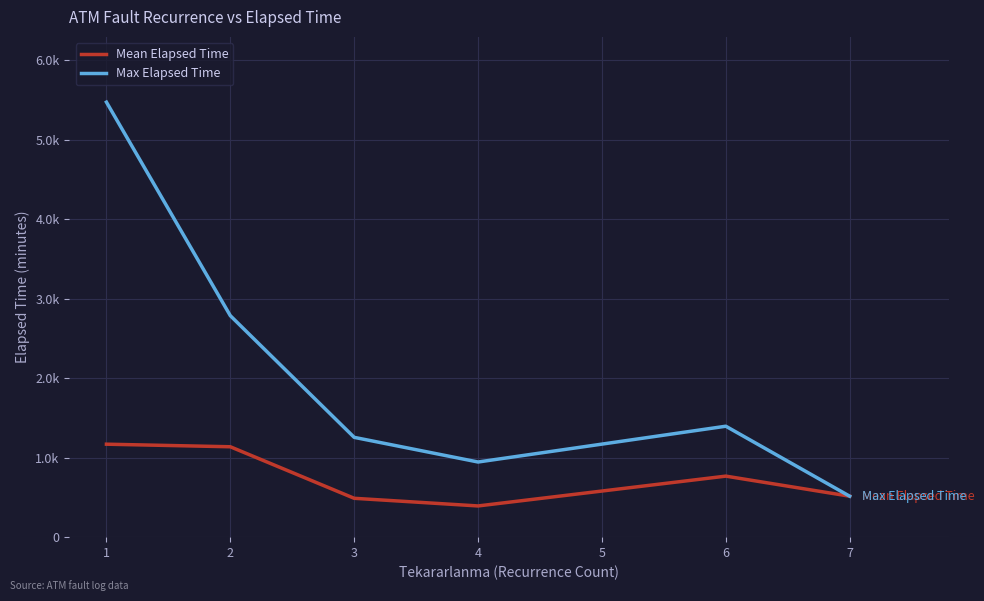

Does the chart have visible grid lines?

Yes